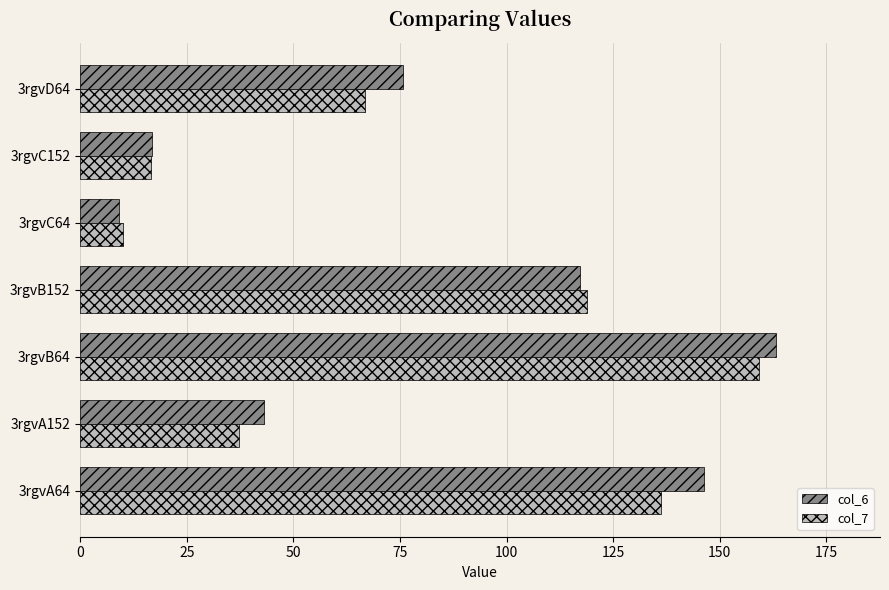

Is it true that col_6 equals 16.9 at 3rgvC152?

True